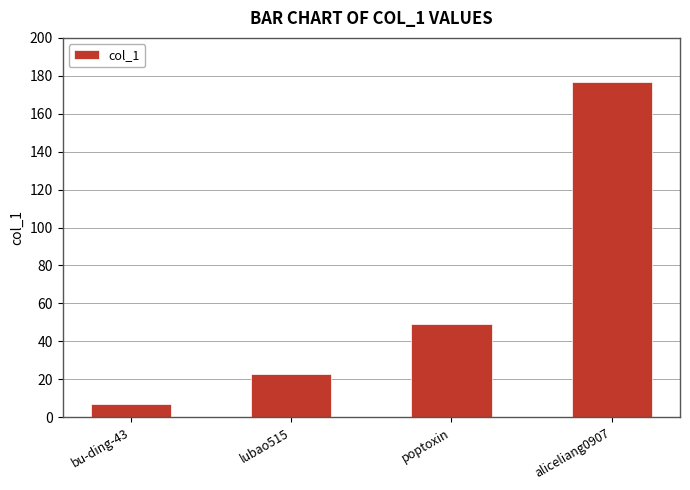

What is the sum of all values?

256